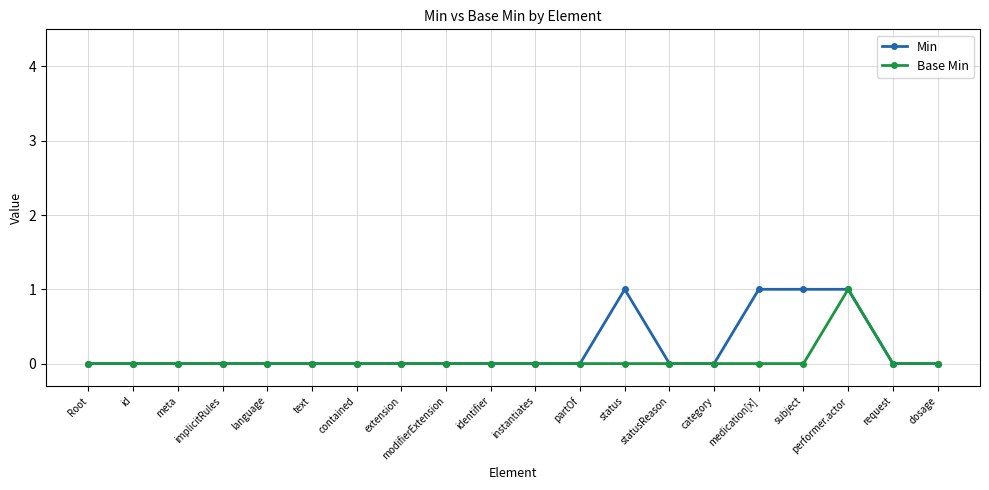

Which series changed the most between statusReason and medication[x]?

Min